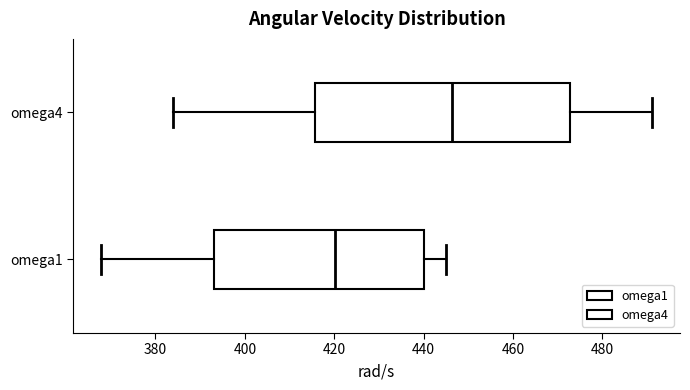

Which box's median line is the furthest to the right?

omega4